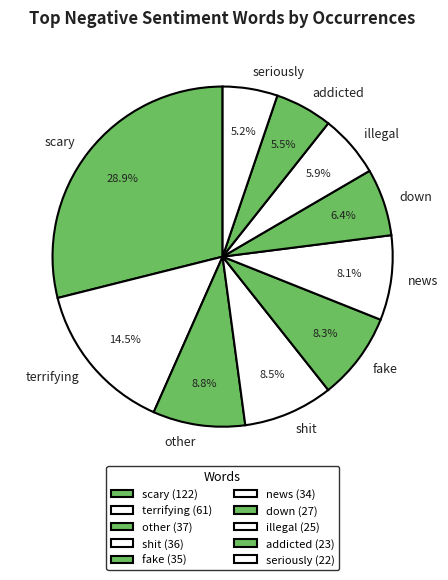

Between scary and down, which is larger?

scary